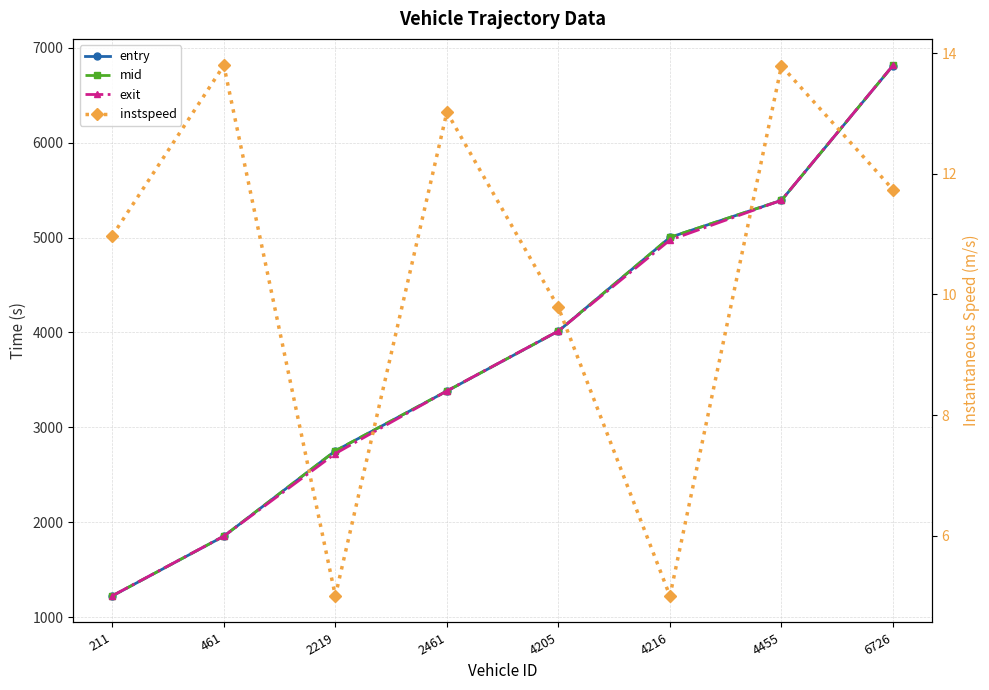

True or false: mid and instspeed intersect in this chart.

False